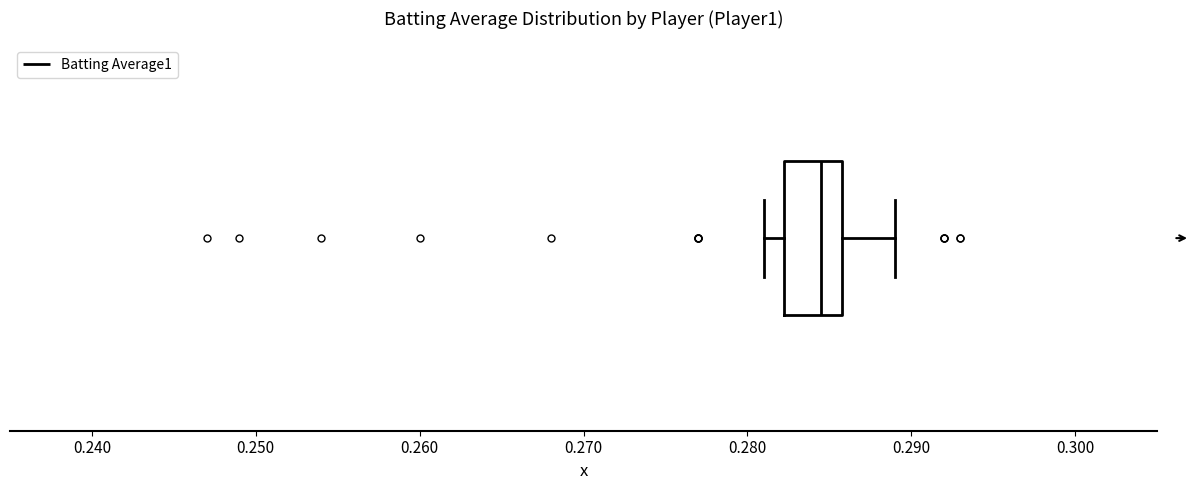

Where does the right whisker of the box end on the x-axis? The values are not printed on the chart, so give them approximately, as read against the axis.

0.289